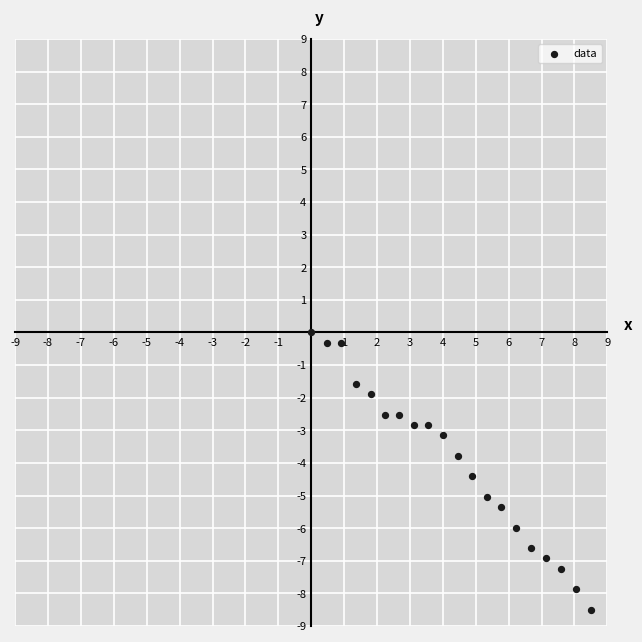

What is the range of X values (max minus min)?

8.5